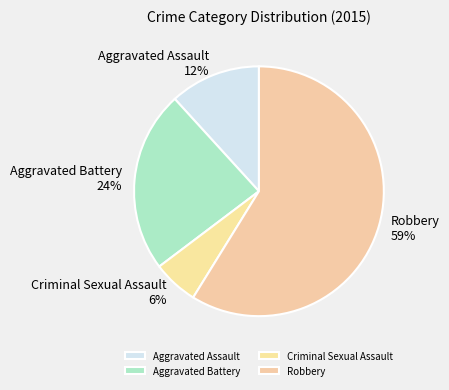

To the nearest percent, what portion does Criminal Sexual Assault represent?

6%